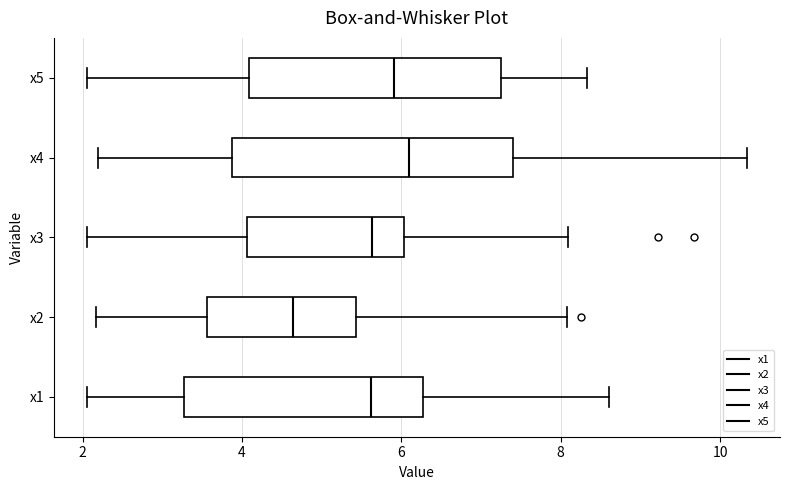

Which box has the furthest to the left median line?

x2